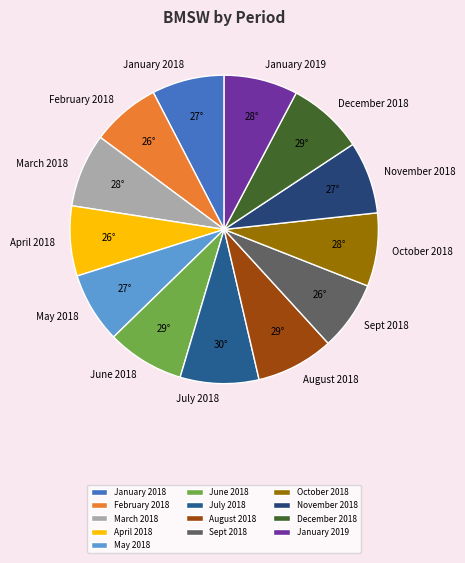

Do May 2018 and February 2018 together represent more than half of the pie?

No